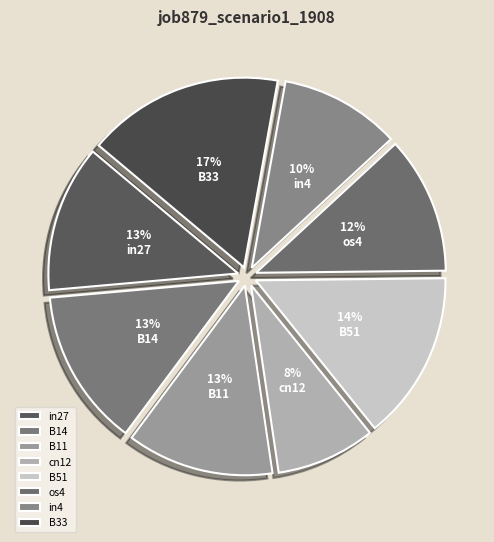

What portion of the pie excludes B11?

87.5%